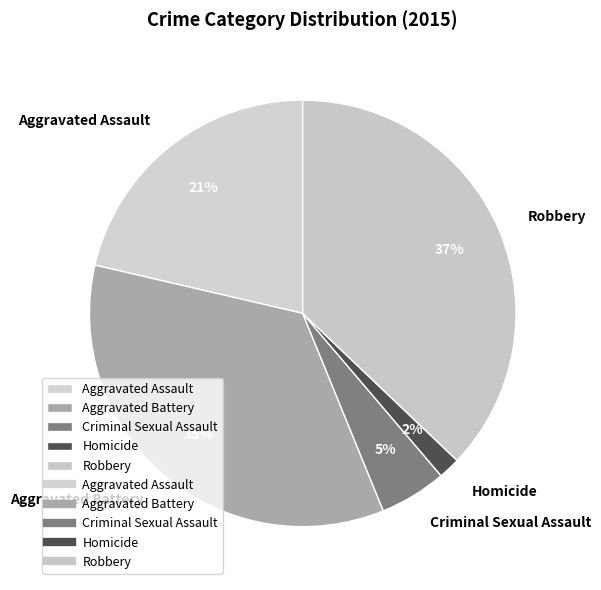

Does Aggravated Assault represent more than half of the total?

No